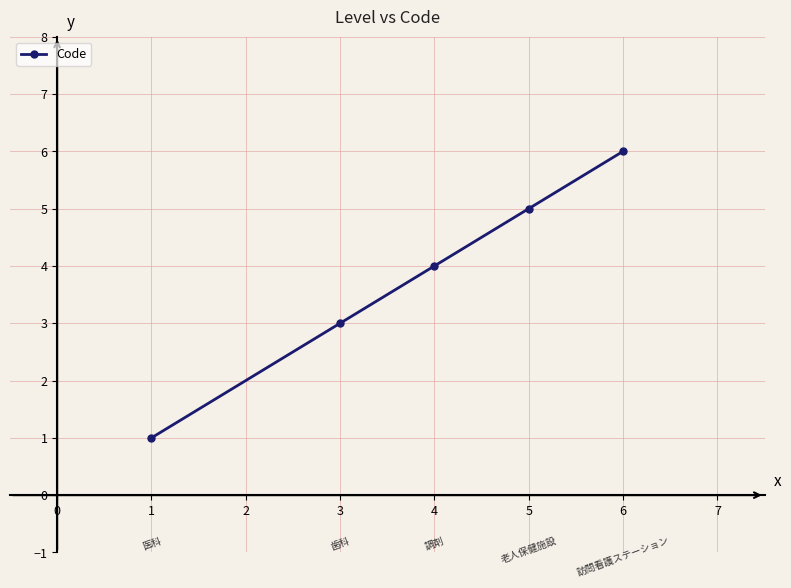

What is the smallest value displayed?

1